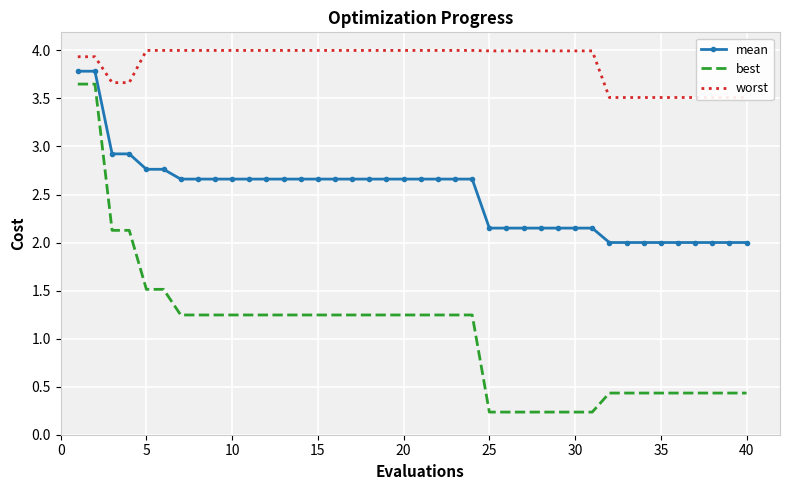

True or false: mean and best cross at least once.

False